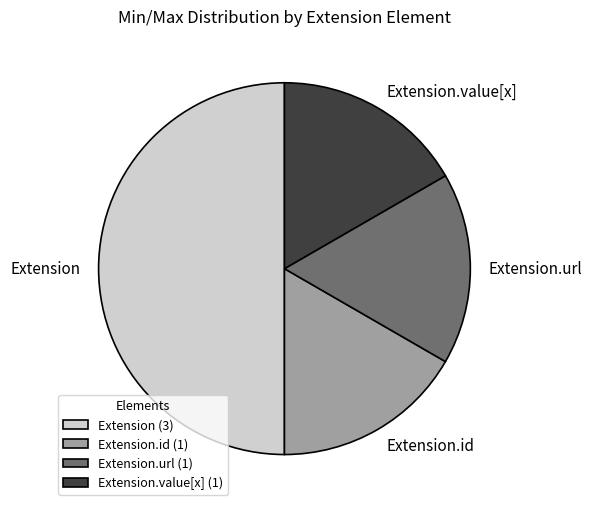

Is it true that Extension.id is 1% of the pie?

False